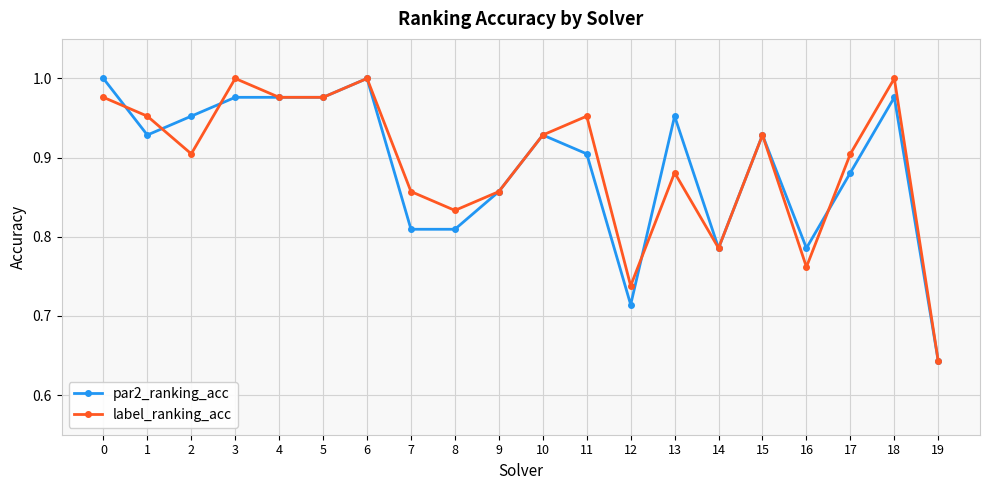

Is the value of par2_ranking_acc at 7 greater than the value of label_ranking_acc at 19?

Yes